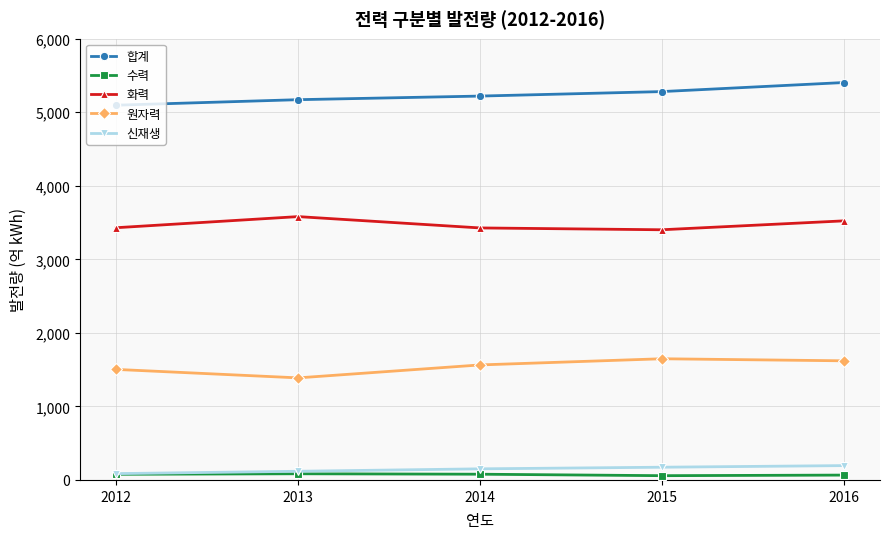

True or false: 원자력 has a value of 1388 at 2013.

True